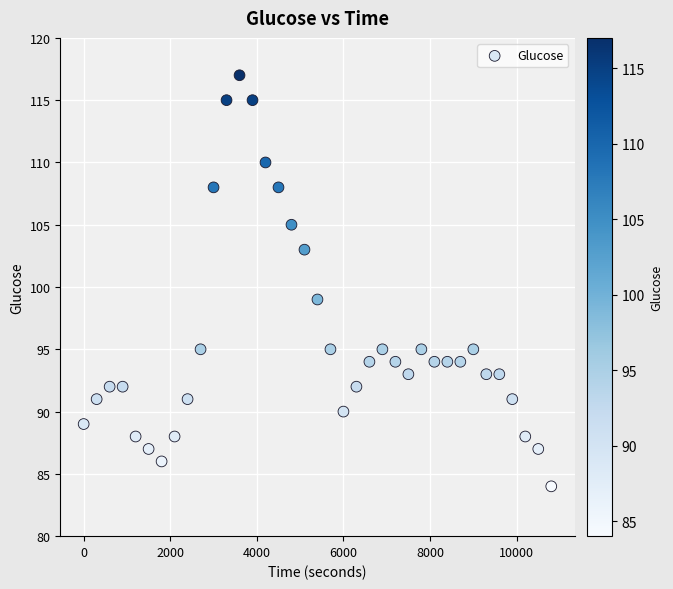

What Y value in the scatter plot is closest to 100?

99